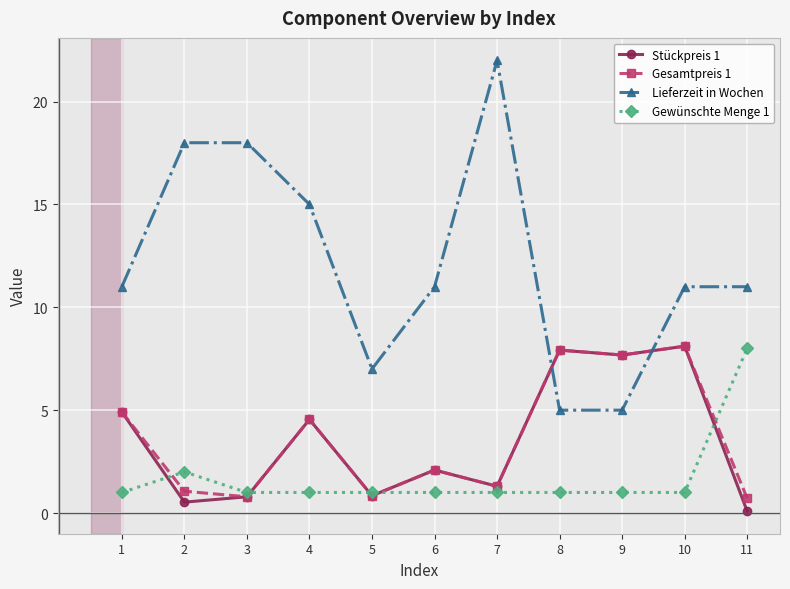

What is the sum of all Gesamtpreis 1 values?

40.0